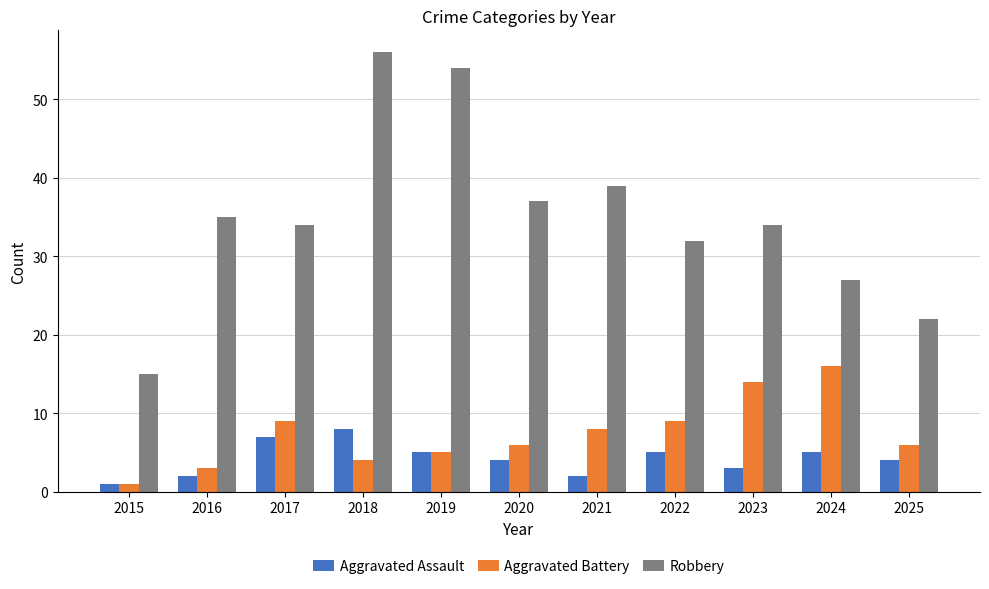

List the series in order of their peak value, highest first.

Robbery, Aggravated Battery, Aggravated Assault